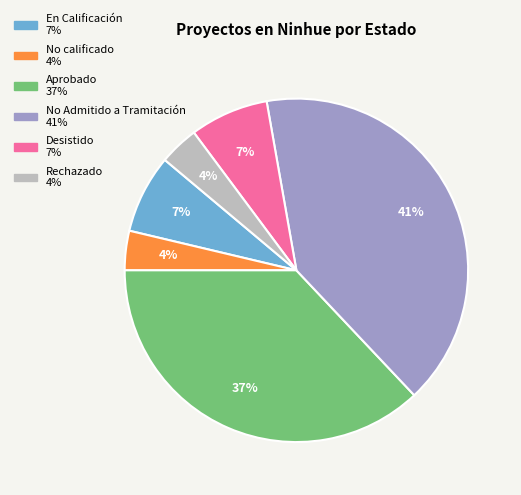

To the nearest percent, what is the difference between the largest and smallest slice percentages?

37%